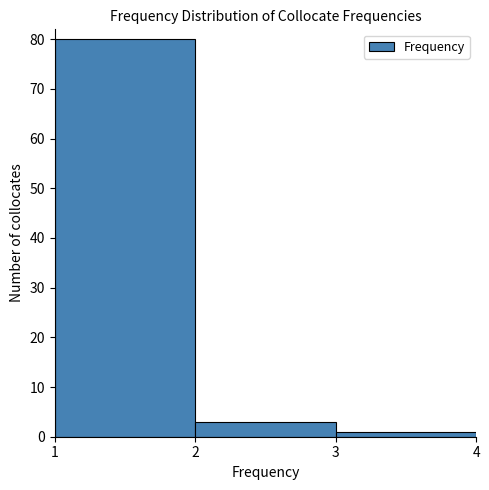

Reading left to right, transcribe this chart: for each bar, give the range it covers on the x-axis and its height. The values are not printed on the chart, so give them approximately, as read against the axis.

1 to 2: 80
2 to 3: 3
3 to 4: 1